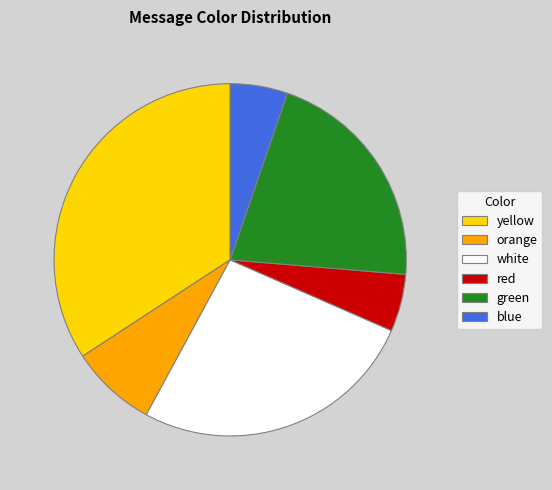

Is blue the majority of the pie?

No